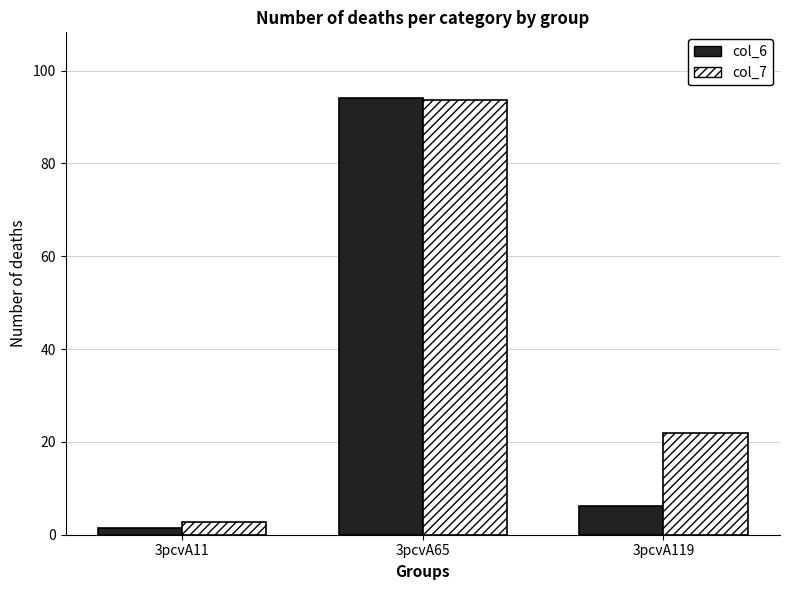

How many categories are shown in the chart?

3